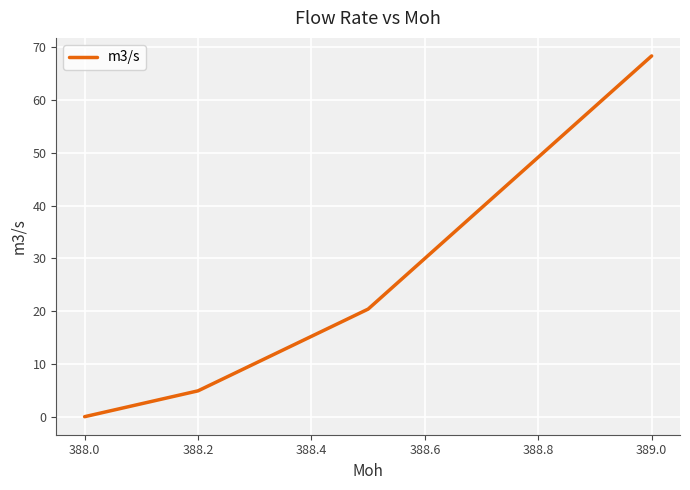

What is the greatest value displayed?

68.4